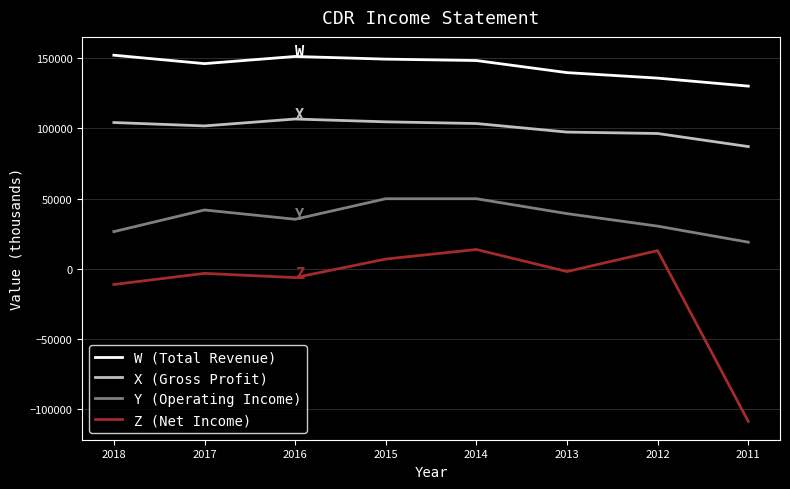

At 2012, list the series in order from largest to smallest.

W (Total Revenue), X (Gross Profit), Y (Operating Income), Z (Net Income)